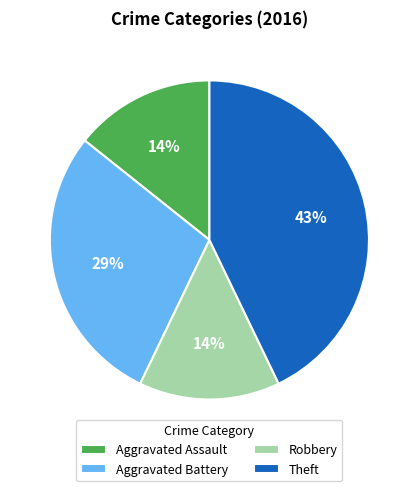

To the nearest percent, what is the combined percentage of Aggravated Battery and Aggravated Assault?

43%